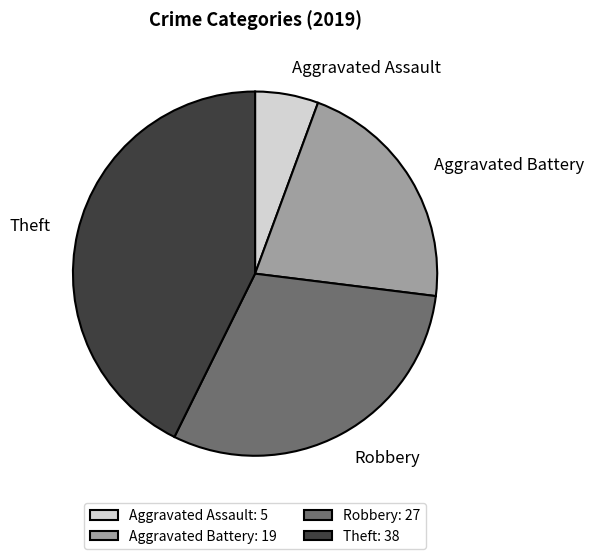

How many segments does this pie chart have?

4